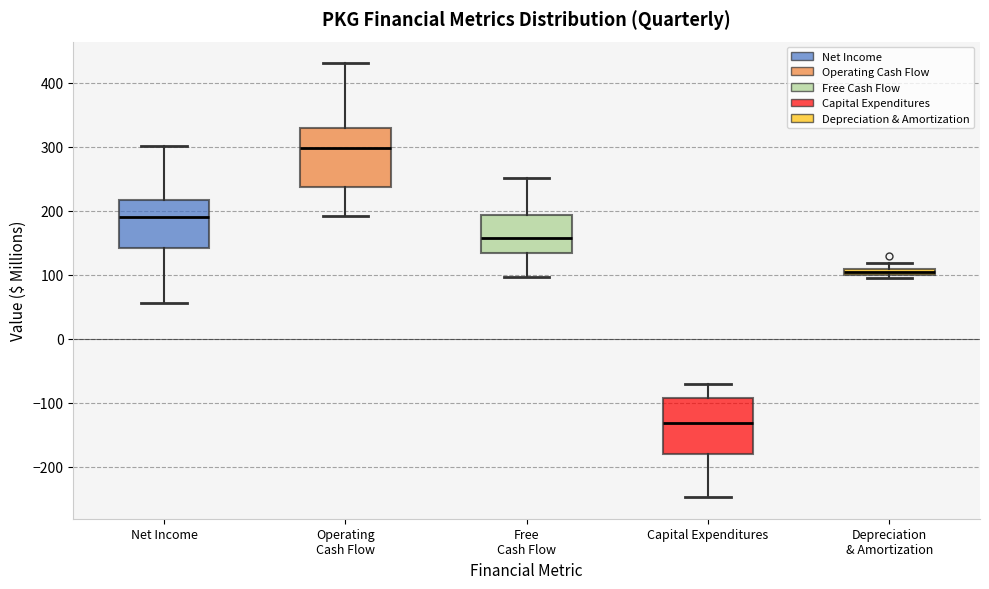

Where is the upper edge of the box for Depreciation & Amortization on the y-axis? The values are not printed on the chart, so give them approximately, as read against the axis.

110